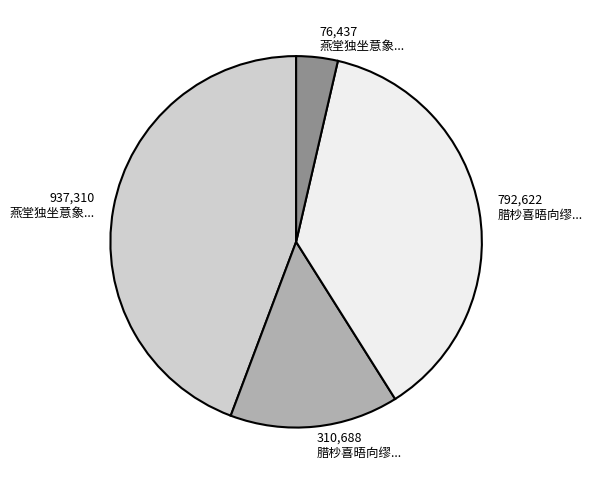

Does any single category account for the majority?

No